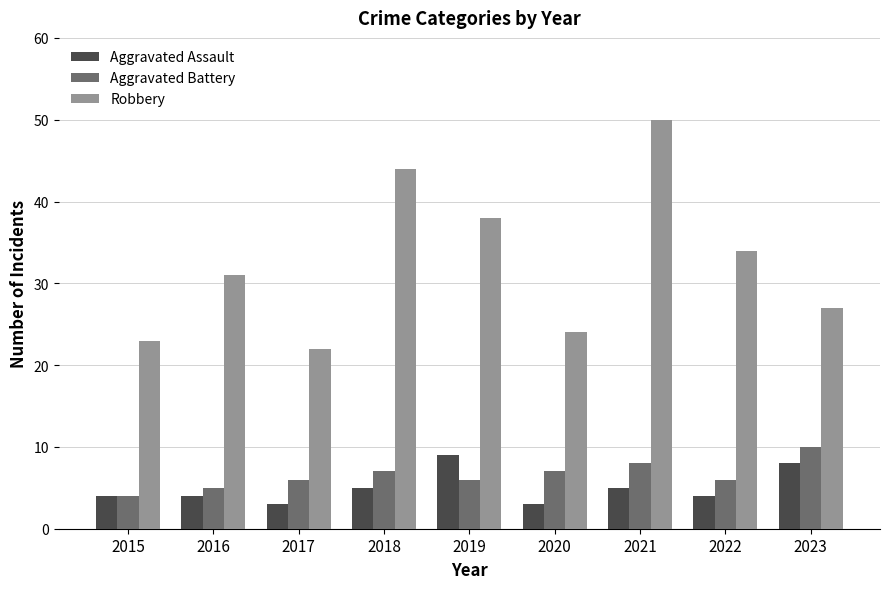

Count the number of data series in this chart.

3